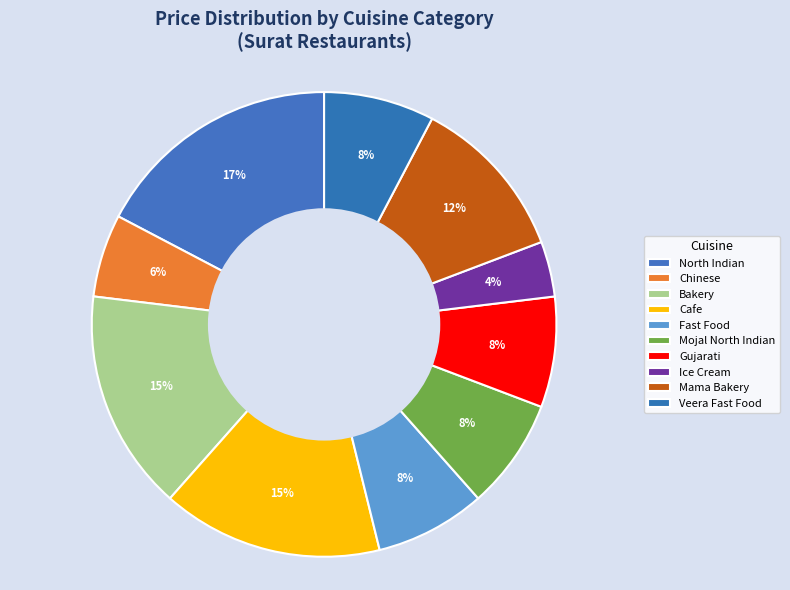

What is the largest slice in the pie chart?

North Indian